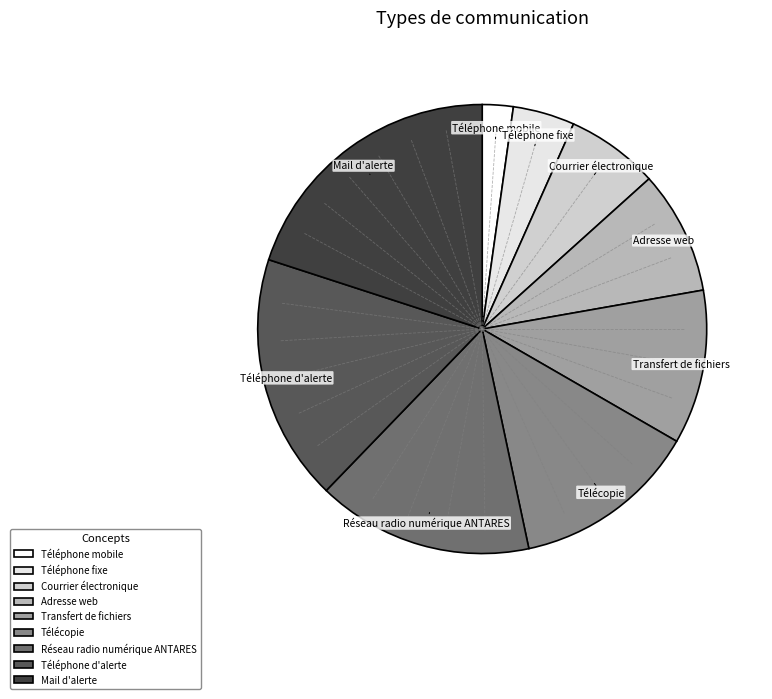

Rank the categories by value from highest to lowest.

Mail d'alerte, Téléphone d'alerte, Réseau radio numérique ANTARES, Télécopie, Transfert de fichiers, Adresse web, Courrier électronique, Téléphone fixe, Téléphone mobile